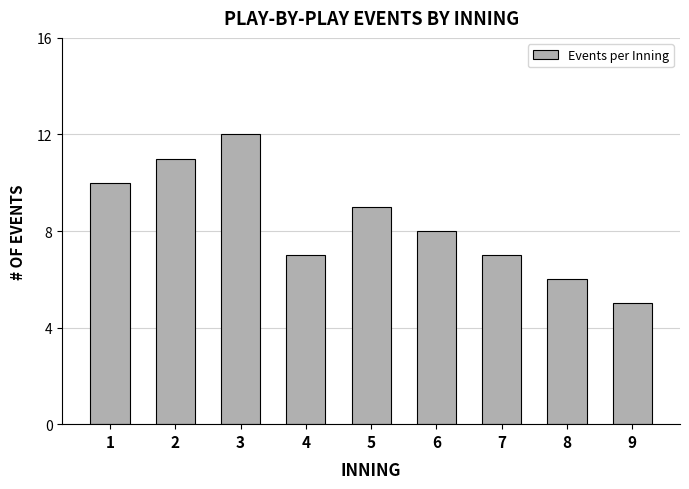

What is the difference between the values at 7 and 1?

3